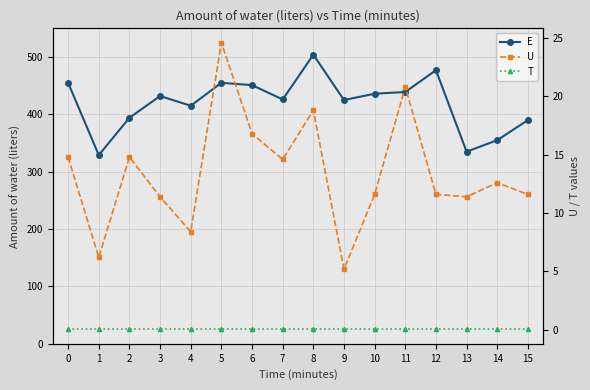

Does the chart display data point markers on the line(s)?

Yes